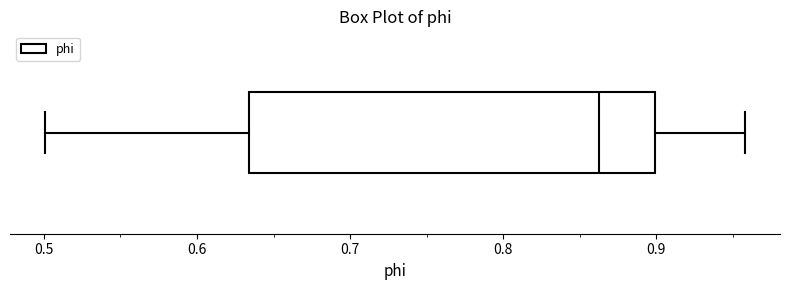

Transcribe this box plot: give where the median line is, the range the box spans, and where the two whiskers end, as read against the x-axis. The values are not printed on the chart, so give them approximately, as read against the axis.

median 0.86, box 0.63 to 0.90, whiskers 0.50 to 0.96